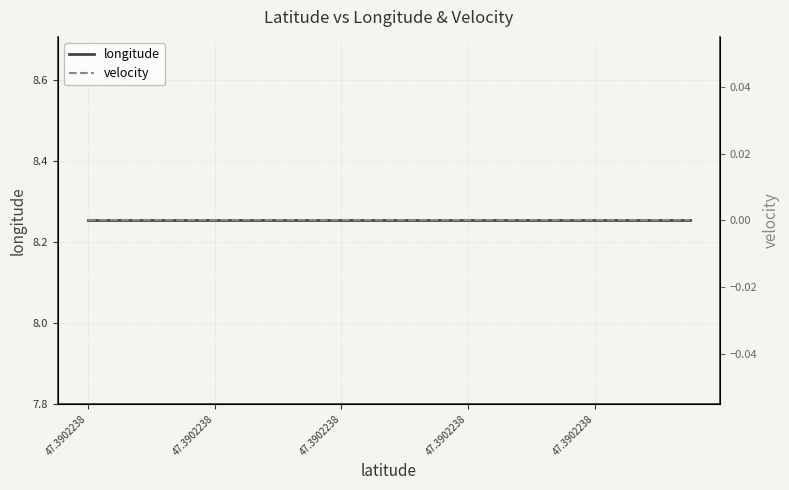

How many lines are shown in the chart?

2